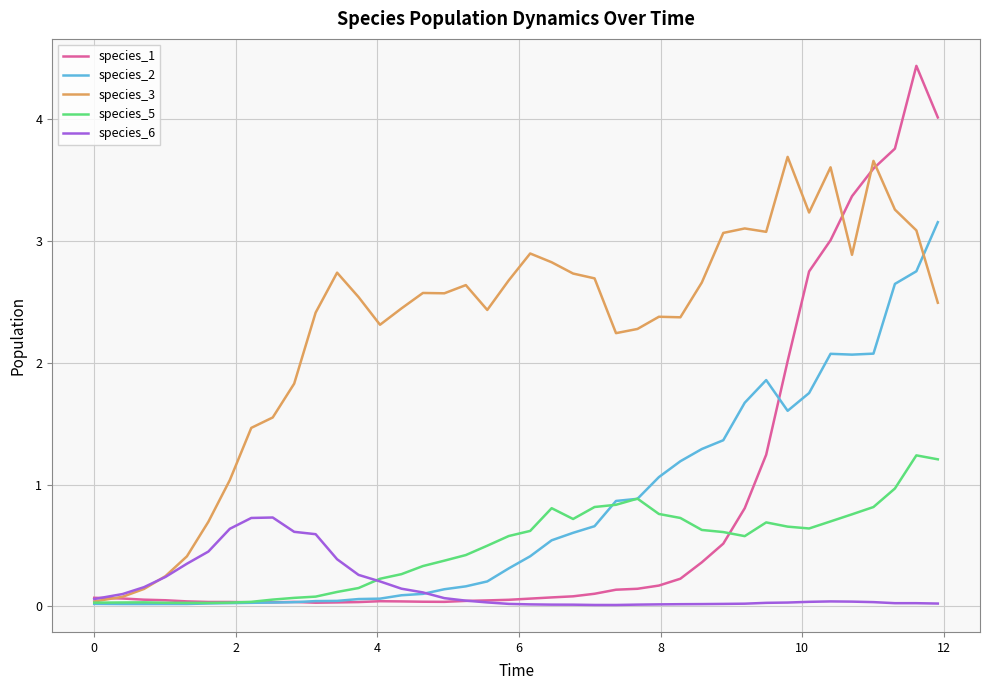

Which series has the largest total across all categories?

species_3